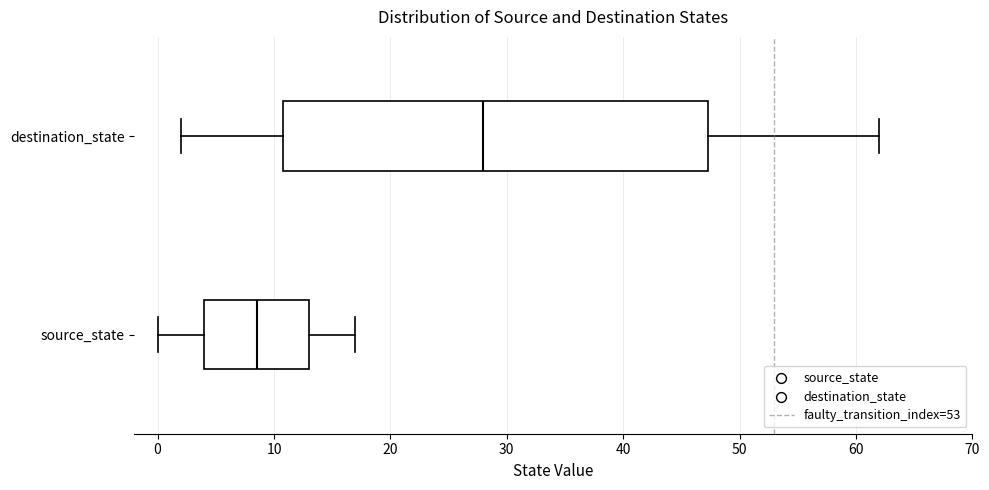

Where does the median line of the box for destination_state sit on the x-axis? The values are not printed on the chart, so give them approximately, as read against the axis.

28